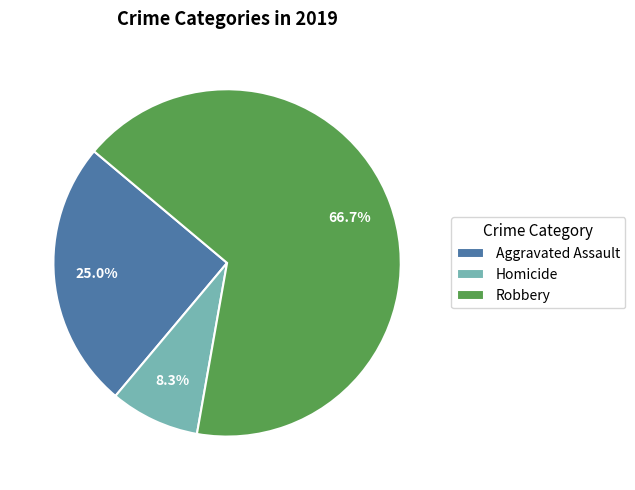

Between Homicide and Aggravated Assault, which is larger?

Aggravated Assault